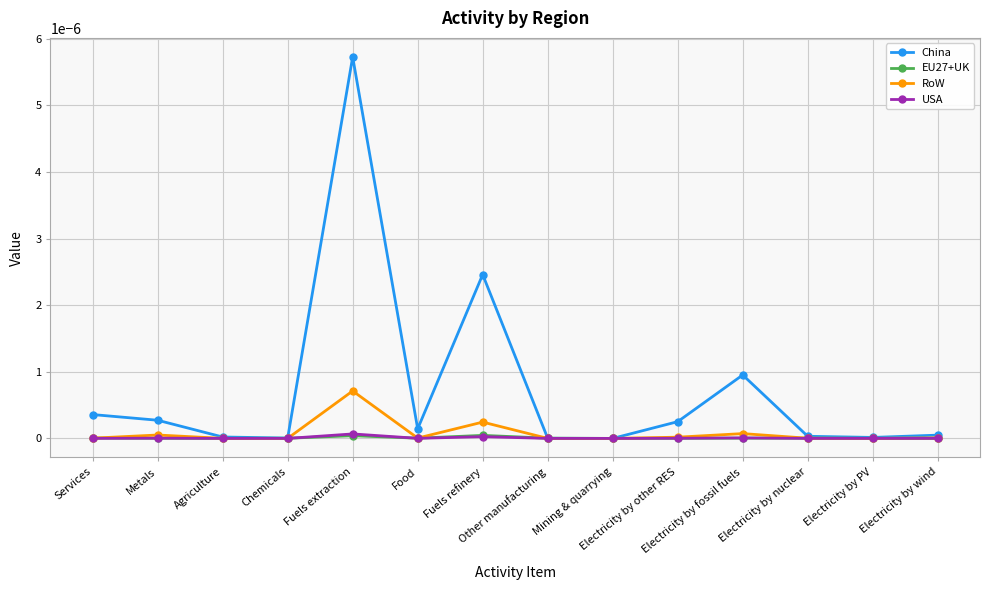

Does the chart display data point markers on the line(s)?

Yes